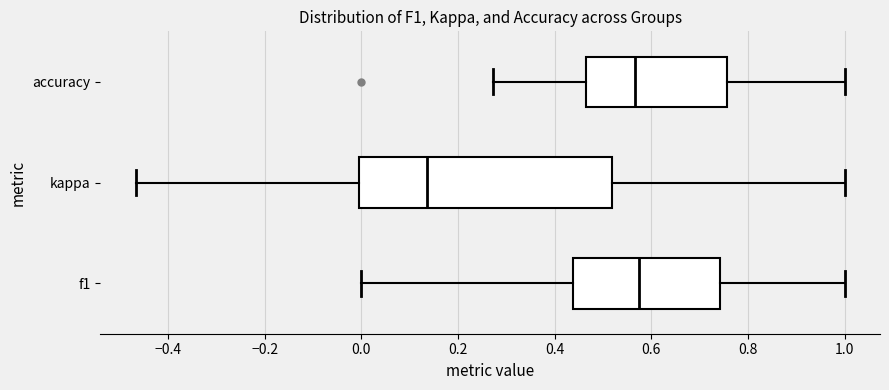

Where does the right whisker of the box for f1 end on the x-axis? The values are not printed on the chart, so give them approximately, as read against the axis.

1.00